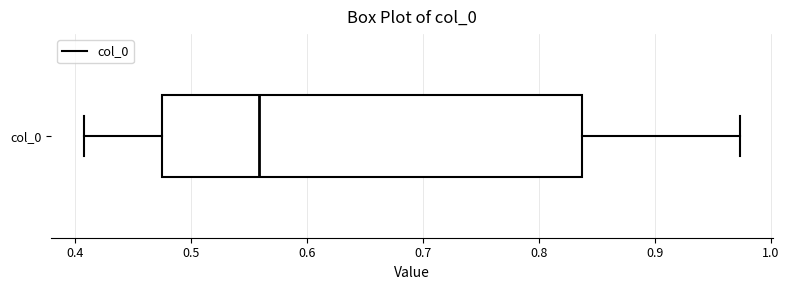

Transcribe this box plot: give where the median line is, the range the box spans, and where the two whiskers end, as read against the x-axis. The values are not printed on the chart, so give them approximately, as read against the axis.

median 0.56, box 0.47 to 0.84, whiskers 0.41 to 0.97